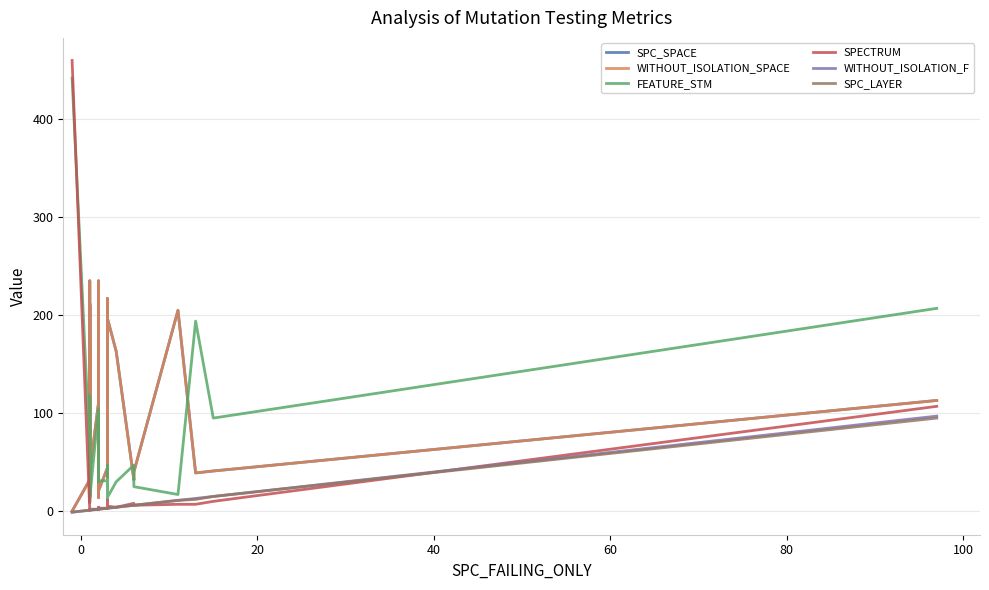

How many values in the SPC_LAYER series are below 2?

14